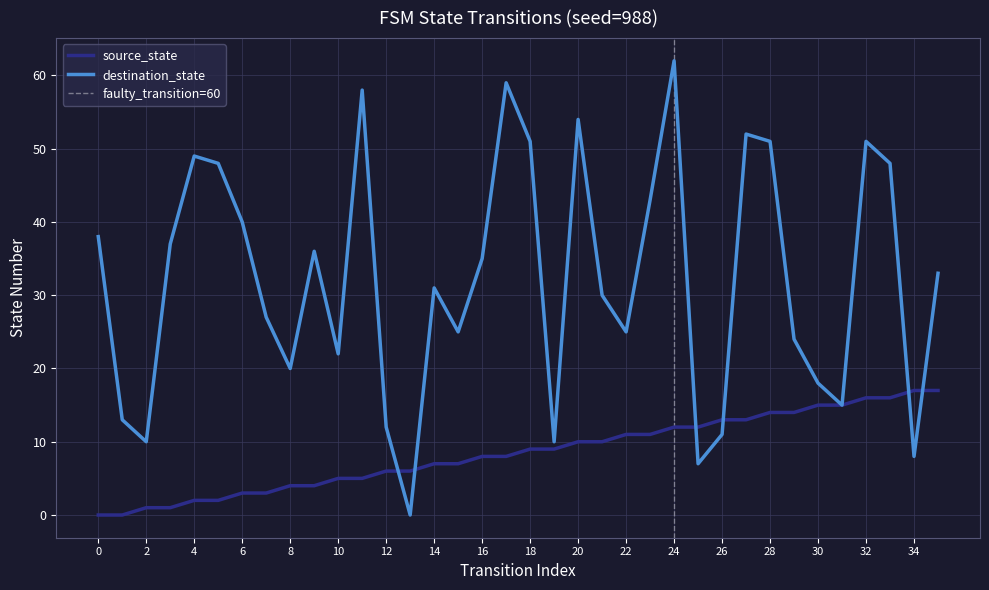

True or false: source_state has a value of 15 at 30.

True